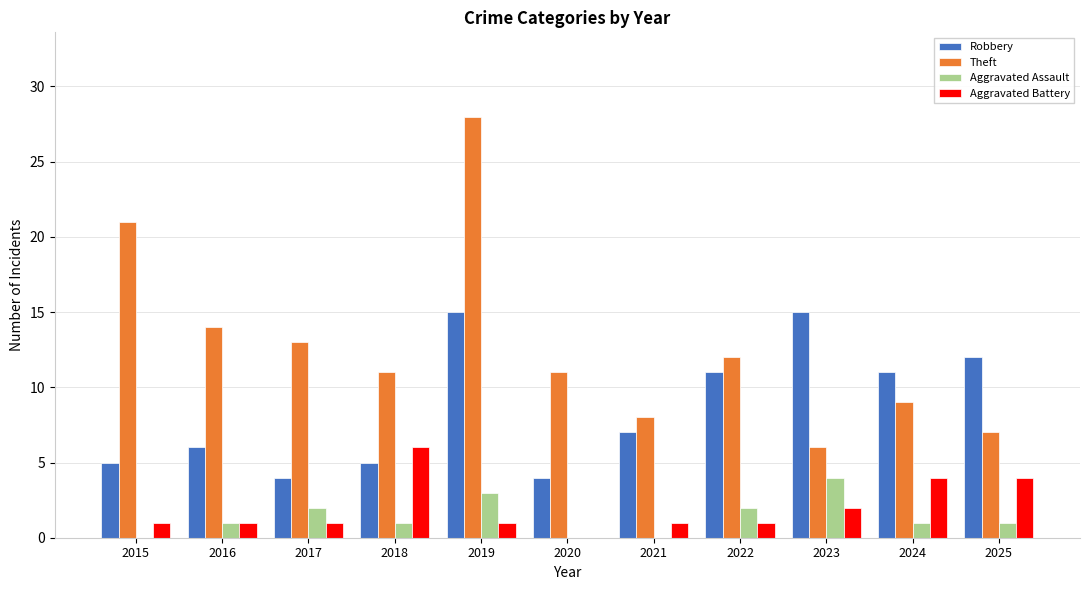

Is the value of Robbery at 2022 greater than the value of Aggravated Assault at 2017?

Yes